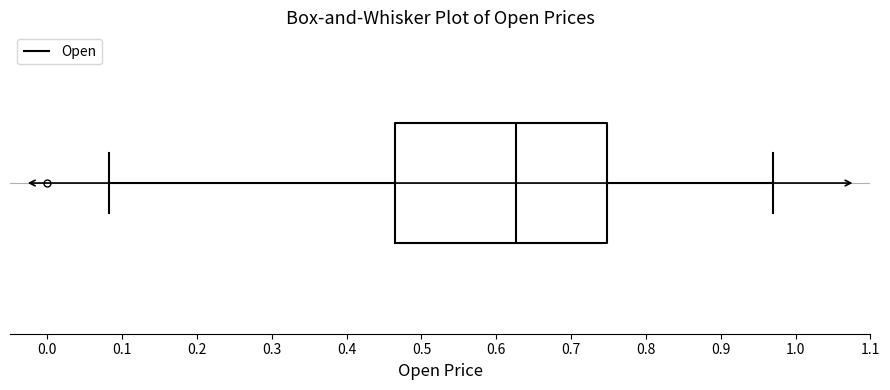

Where is the right edge of the box on the x-axis? The values are not printed on the chart, so give them approximately, as read against the axis.

0.75